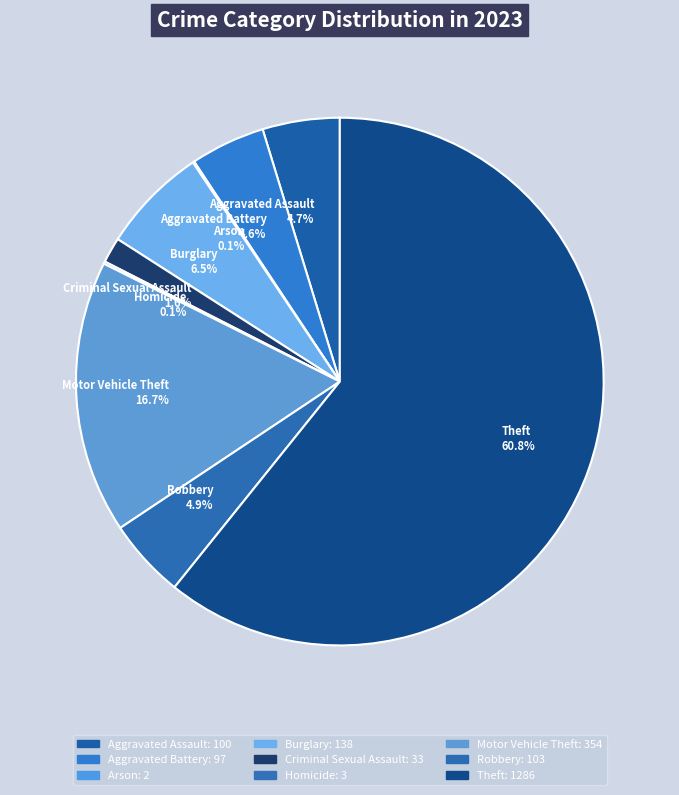

Which slice represents more than half of the pie?

Theft